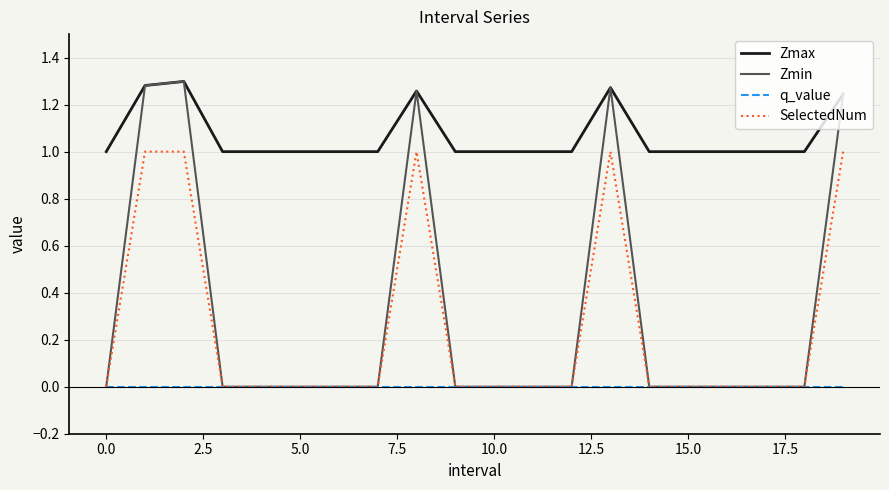

Count the Zmin values in the range 0 to 1.

15